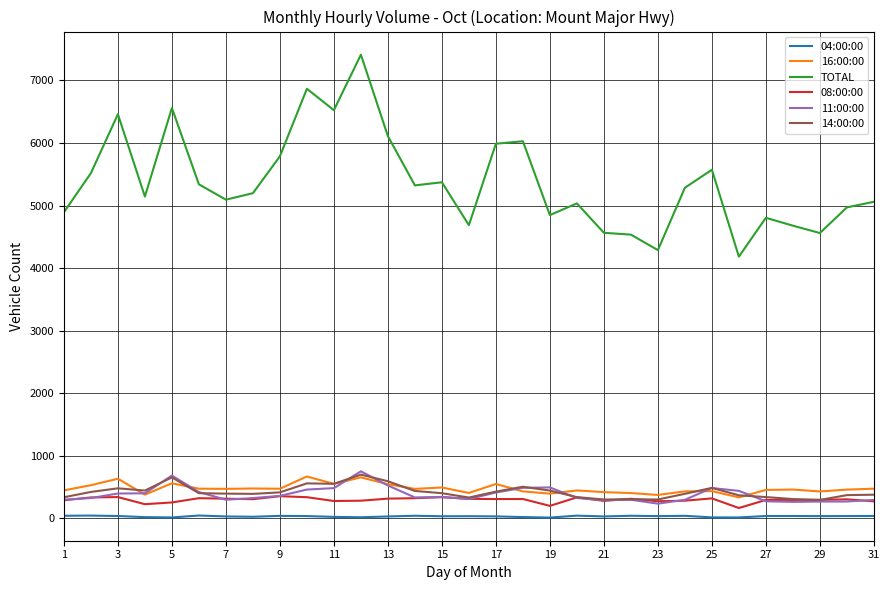

How many lines are shown in the chart?

6